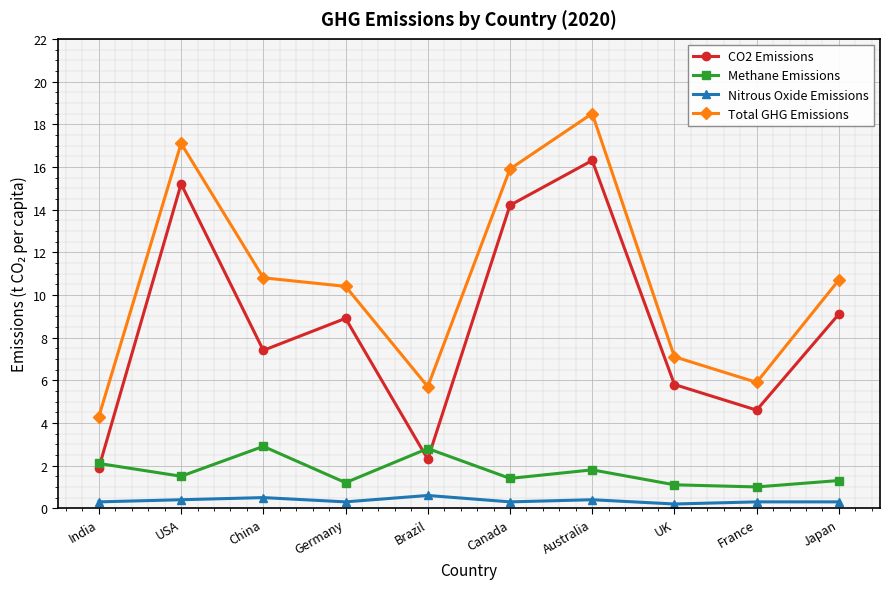

How many series are shown in this chart?

4